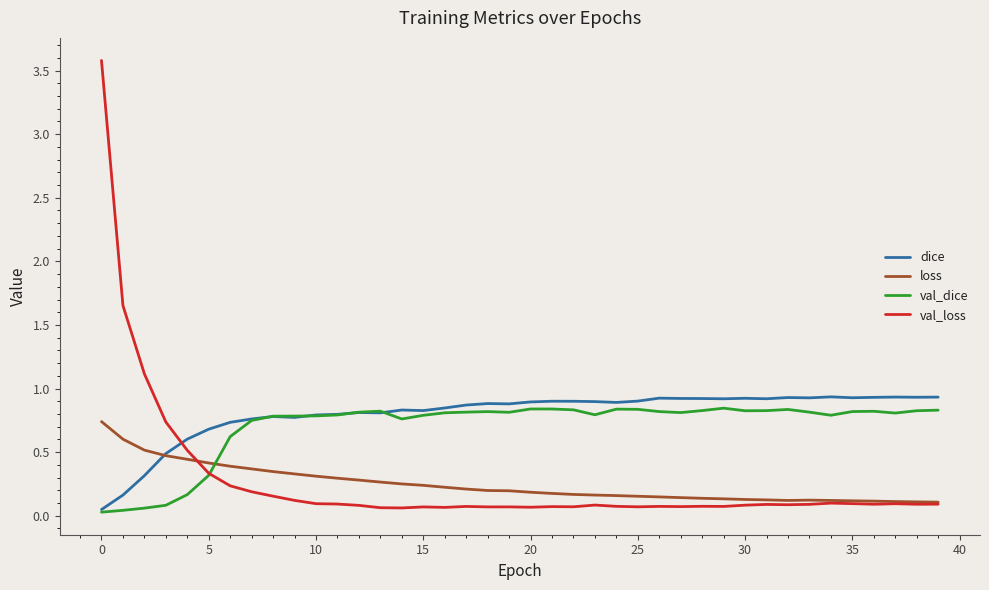

Which series has the widest spread of values?

val_loss